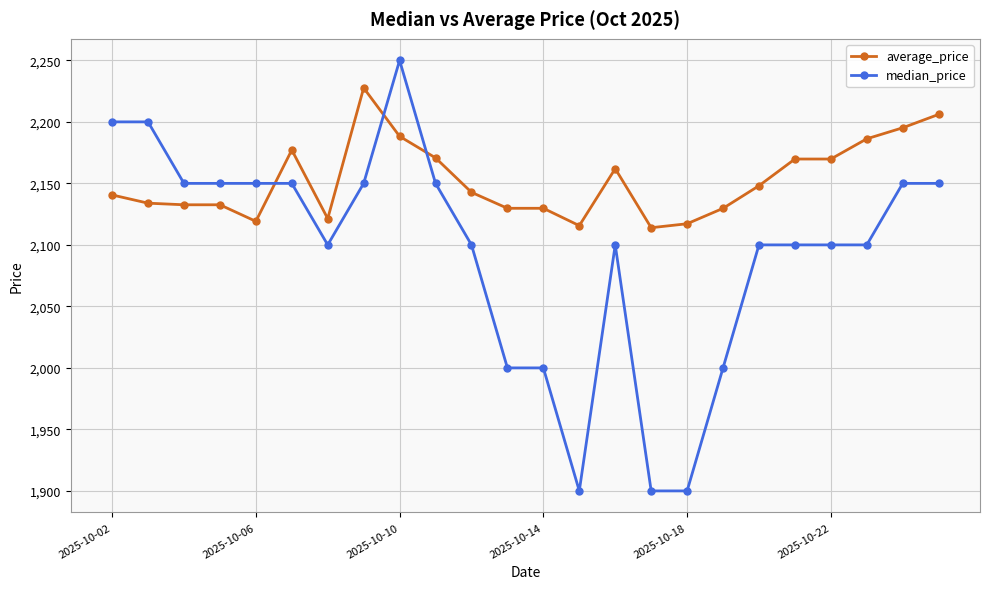

Rank the series by their maximum value, from lowest to highest.

average_price, median_price